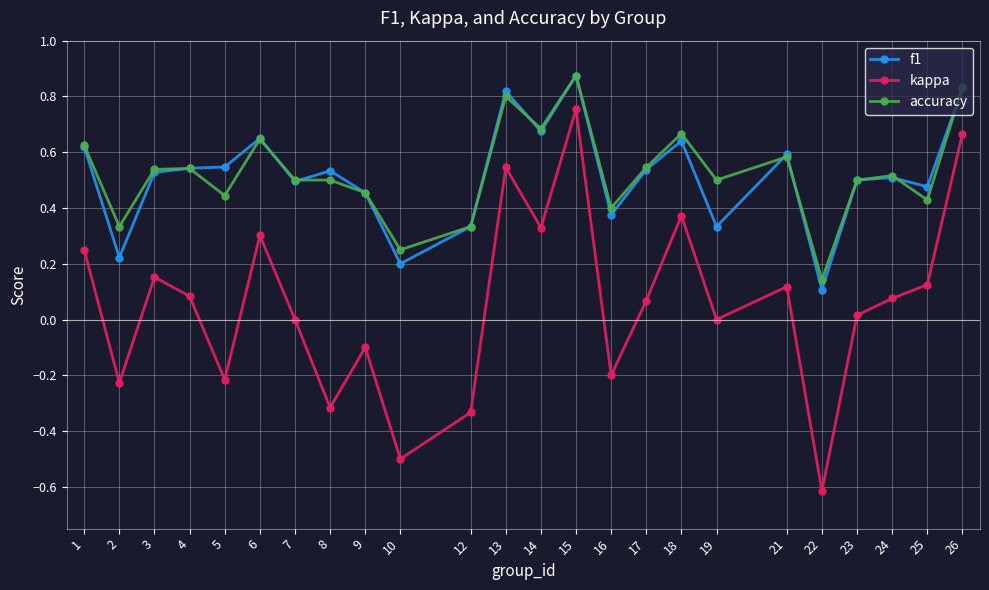

True or false: f1 and kappa cross at least once.

False